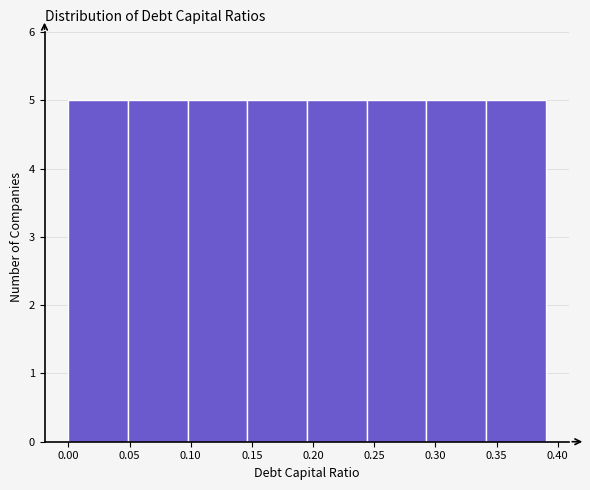

What is the height of the bar covering 0.100 to 0.145 on the x-axis? Neither the bar edges nor the heights are printed on the chart, so give them approximately, as read against the axes.

5